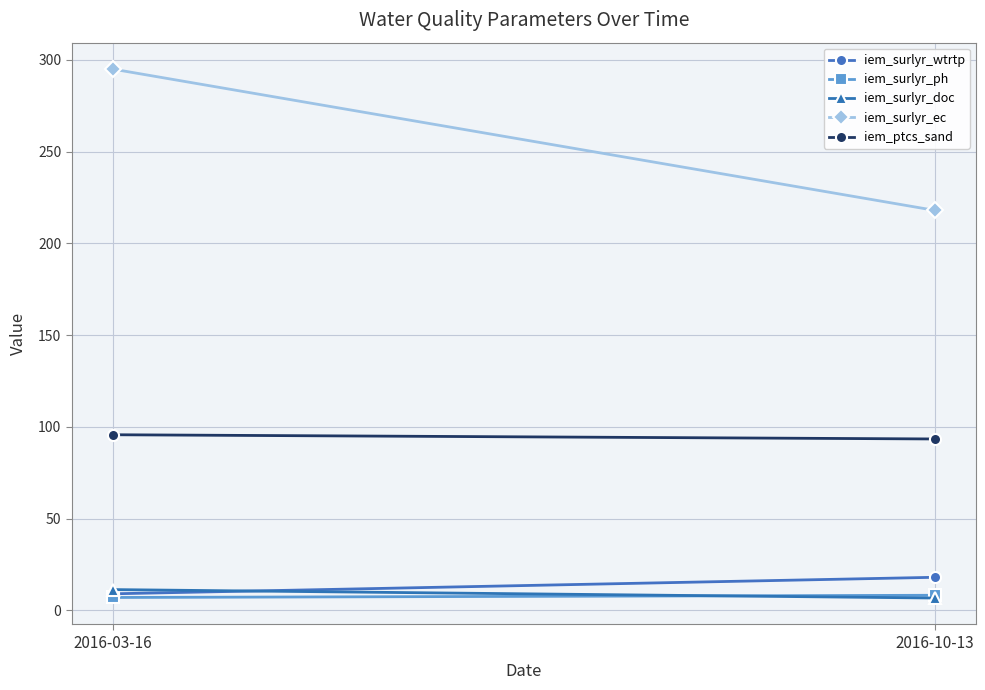

Reading left to right, what are all the values shown in this chart?

iem_surlyr_wtrtp: 9.0	18.0
iem_surlyr_ph: 7.0	8.2
iem_surlyr_doc: 11.3	6.7
iem_surlyr_ec: 295.0	218.0
iem_ptcs_sand: 95.7	93.4